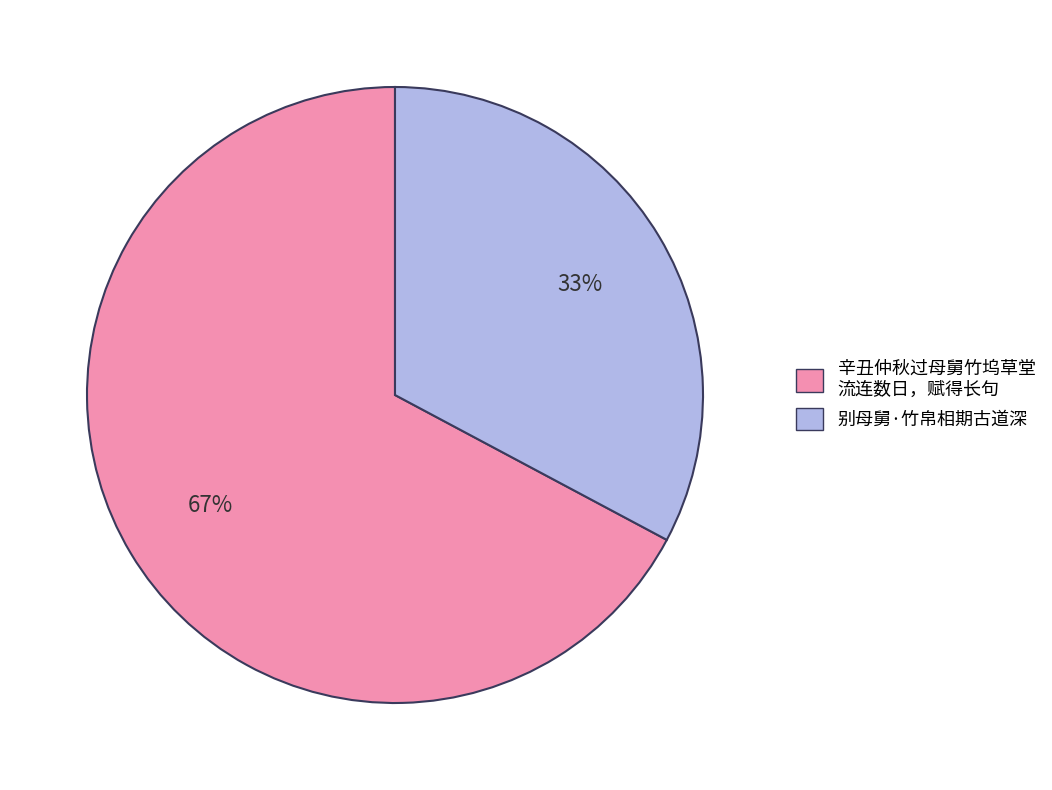

How many segments does this pie chart have?

2